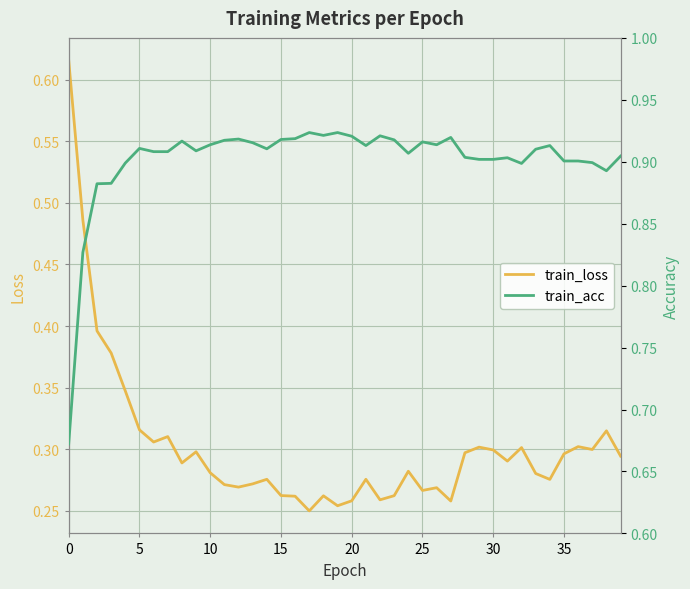

At how many categories does at least one series exceed 0?

40